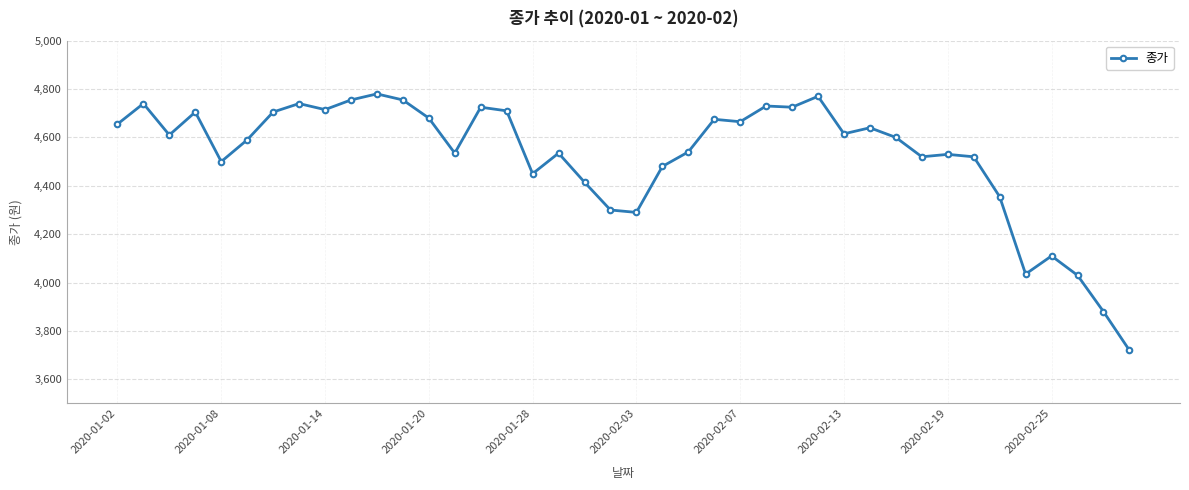

True or false: there are more than 1 points higher than both neighbors.

True